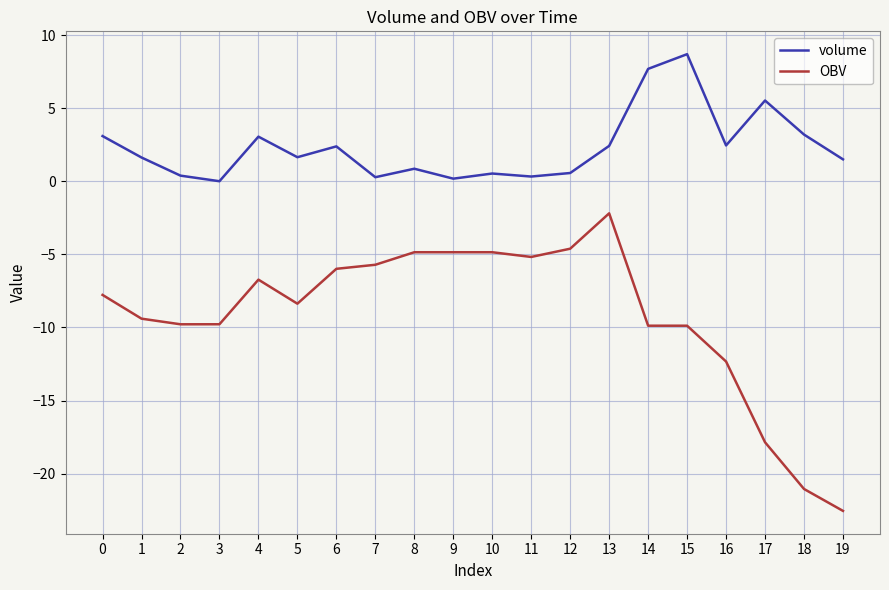

True or false: OBV has a value of -9.4 at 1.

True